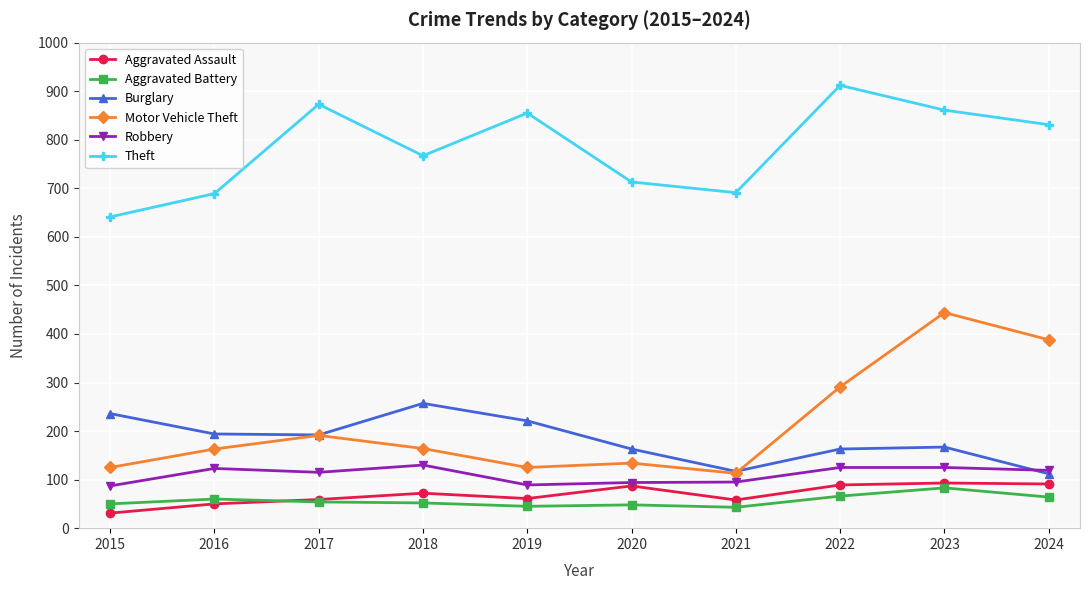

How many categories are shown in the chart?

10